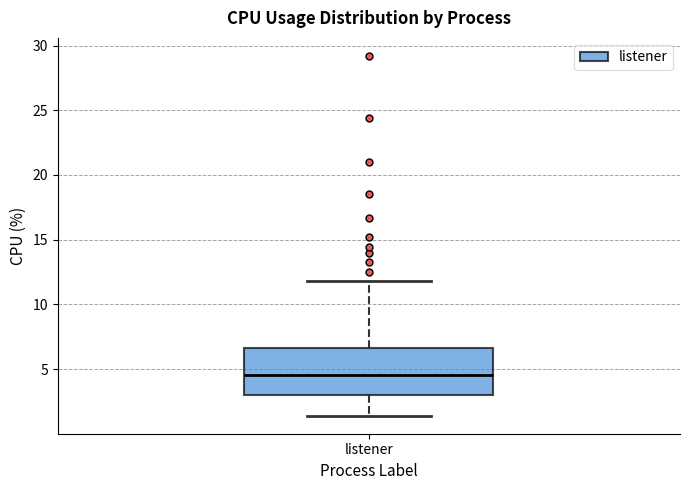

Transcribe this box plot: give where the median line is, the range the box spans, and where the two whiskers end, as read against the y-axis. The values are not printed on the chart, so give them approximately, as read against the axis.

median 4.5, box 3.0 to 6.5, whiskers 1.5 to 12.0